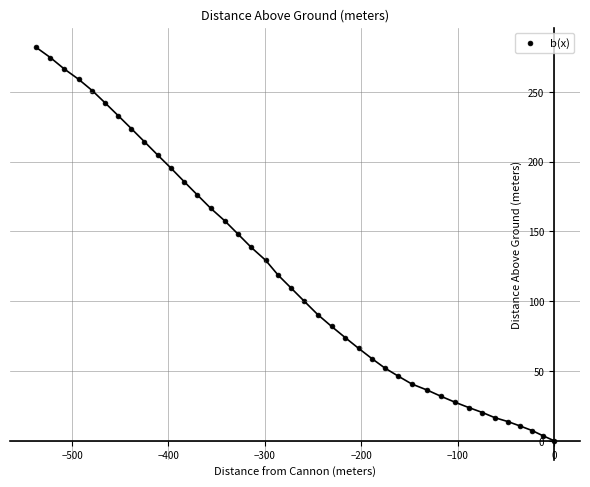

What is the range of X values (max minus min)?

537.5